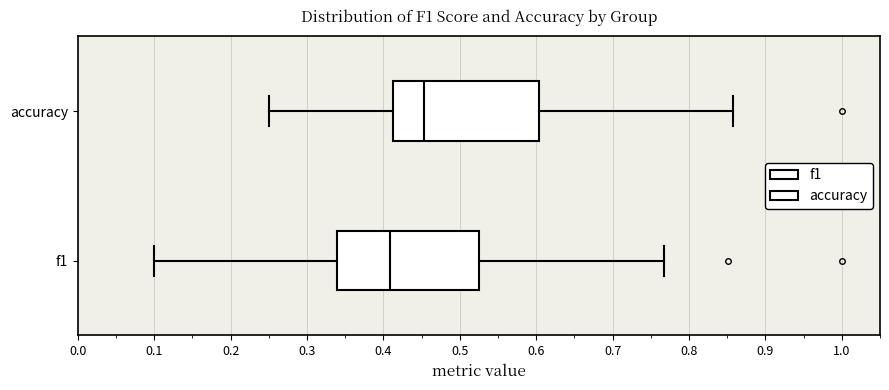

Where is the left edge of the box for accuracy on the x-axis? The values are not printed on the chart, so give them approximately, as read against the axis.

0.41